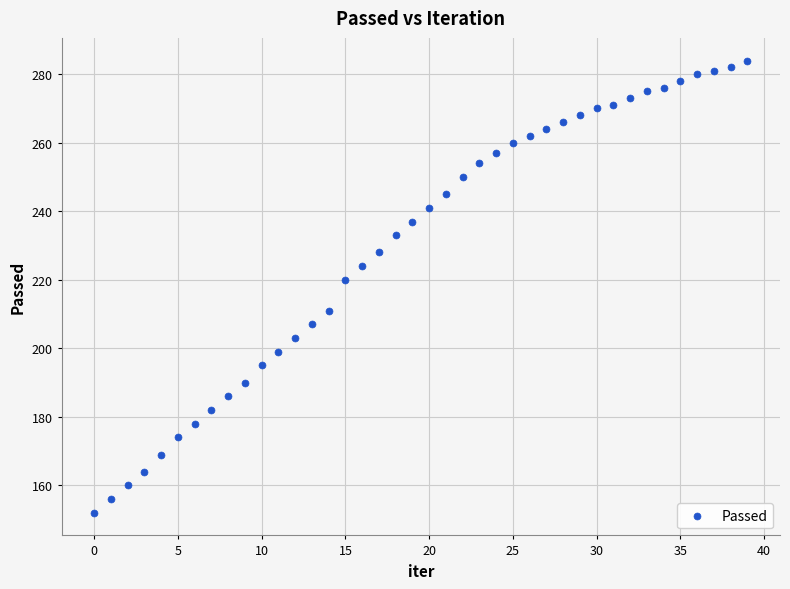

What Y value in the scatter plot is closest to 218?

220